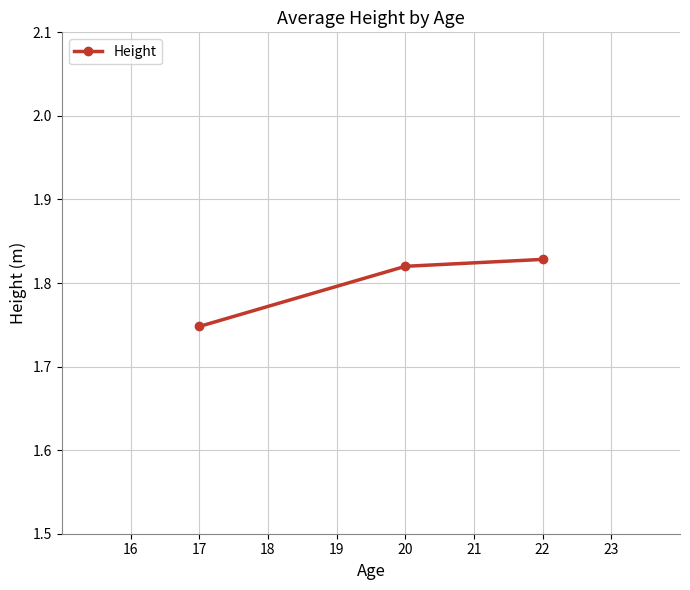

Count the number of categories in the chart.

3